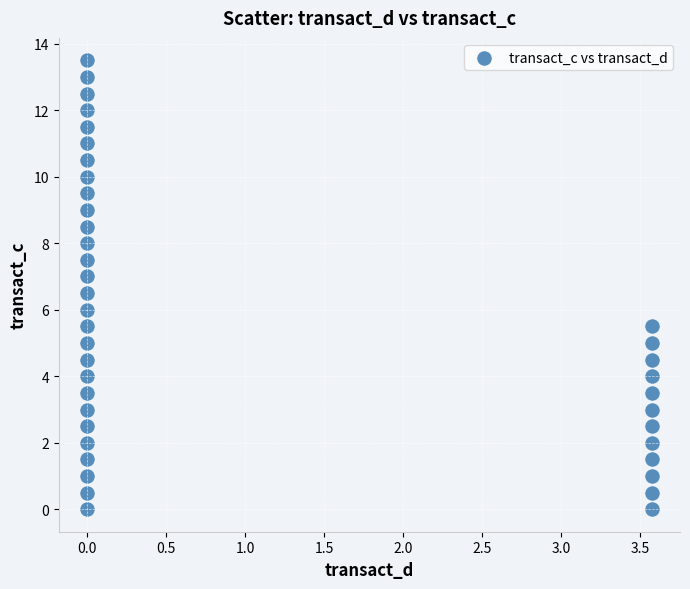

What is the range of X values (max minus min)?

3.6